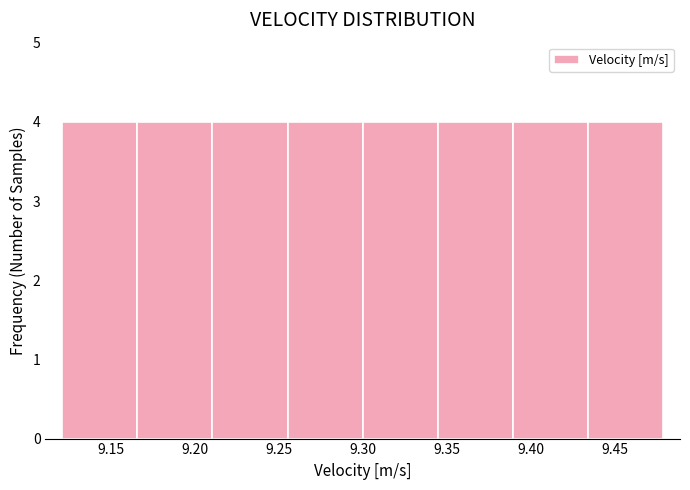

Reading left to right, list every bar in this chart as the range it spans on the x-axis followed by its height. Neither the bar edges nor the heights are printed on the chart, so give them approximately, as read against the axes.

9.120 to 9.165: 4
9.165 to 9.210: 4
9.210 to 9.255: 4
9.255 to 9.300: 4
9.300 to 9.345: 4
9.345 to 9.390: 4
9.390 to 9.435: 4
9.435 to 9.480: 4